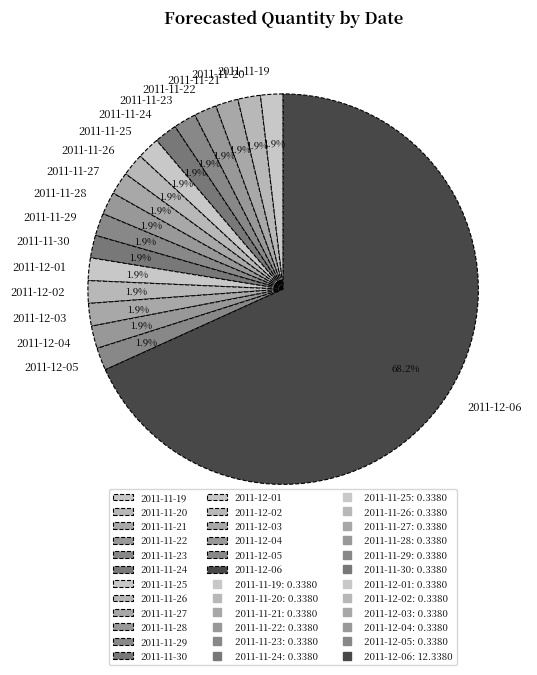

What is the largest slice in the pie chart?

2011-12-06